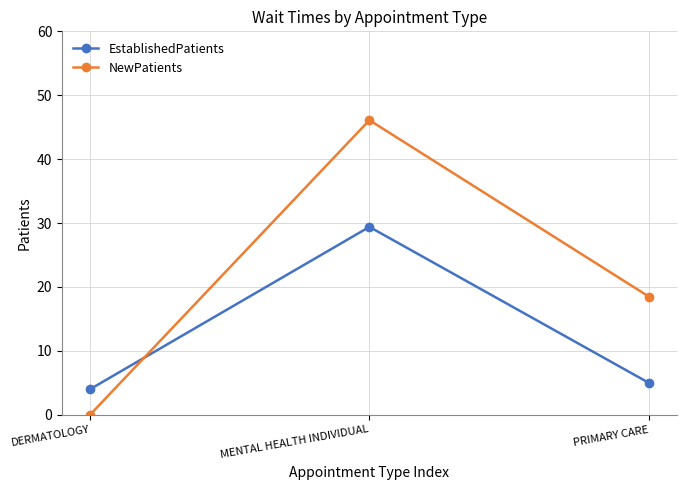

Which category has the highest value across all series?

MENTAL HEALTH INDIVIDUAL